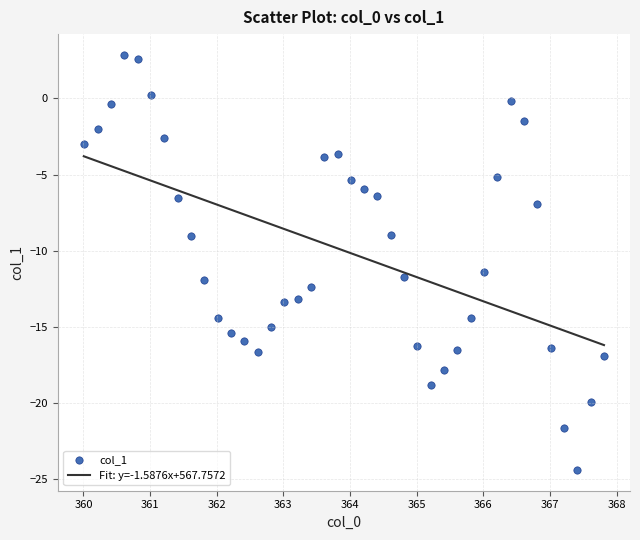

What is the range of X values (max minus min)?

7.8